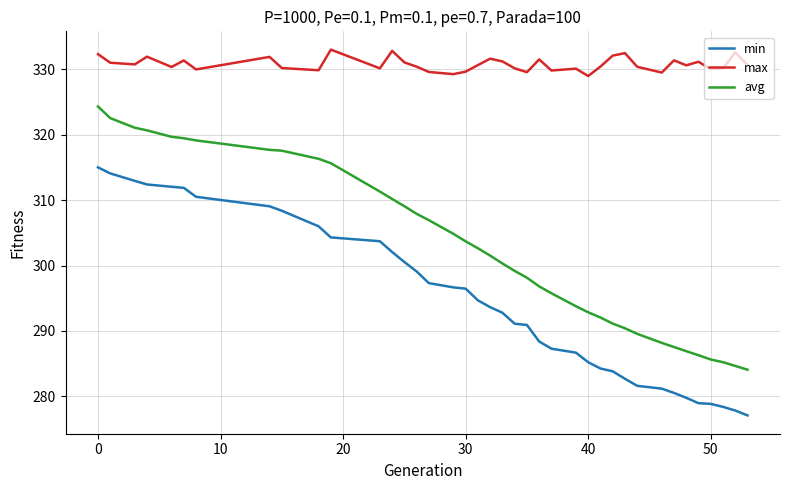

Which series has the widest spread of values?

avg